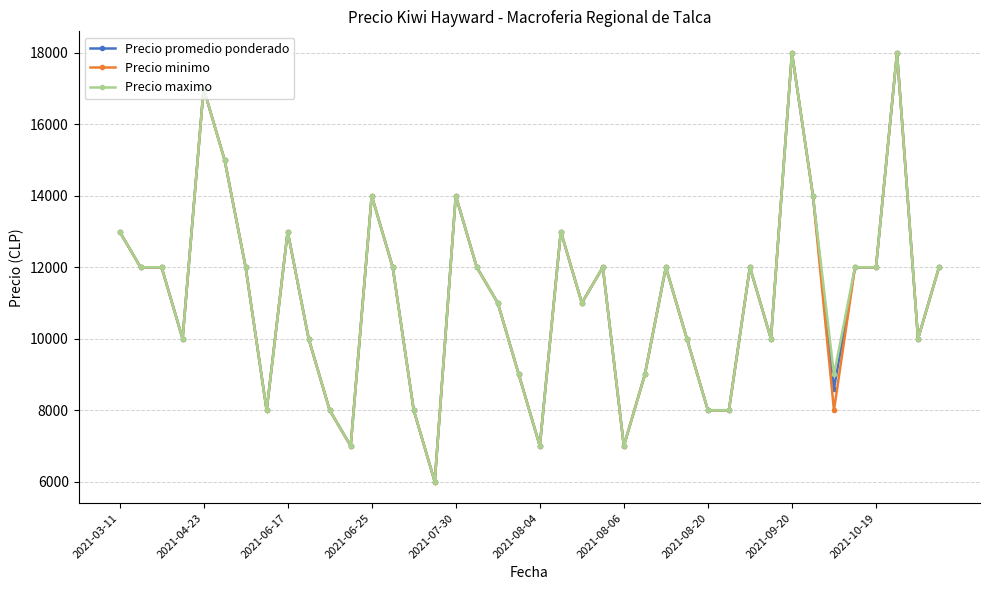

True or false: Precio maximo has more than 0 interior local peaks.

True